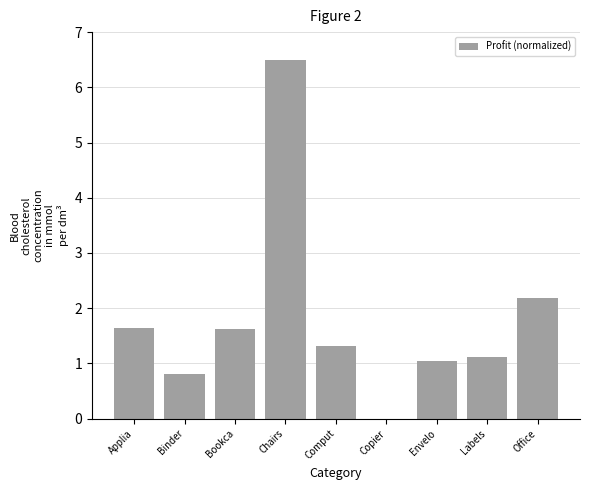

Between Comput and Office, which is larger?

Office